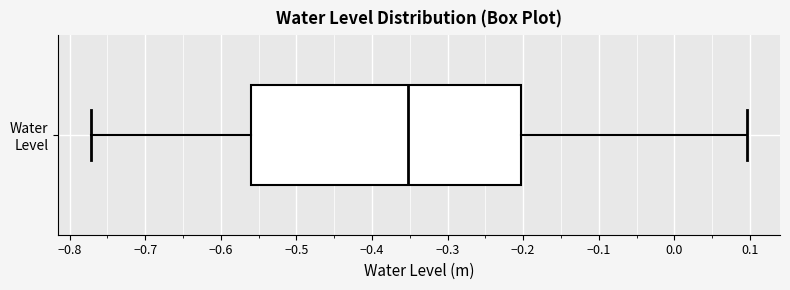

Read this box plot against the x-axis: the position of the median line, the range covered by the box, and the ends of both whiskers. The values are not printed on the chart, so give them approximately, as read against the axis.

median -0.35, box -0.56 to -0.20, whiskers -0.77 to 0.10